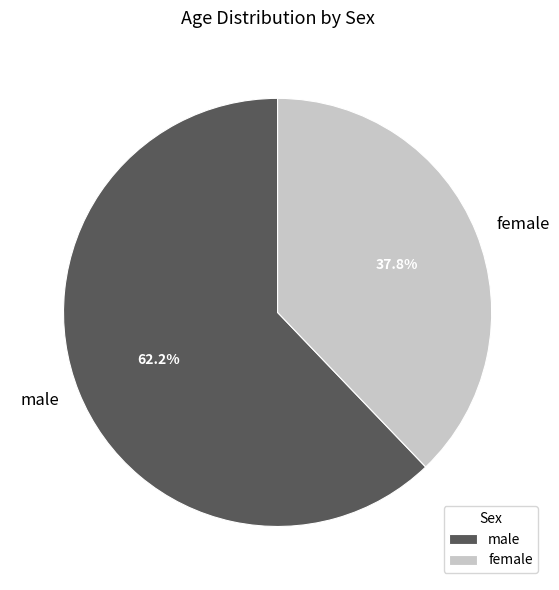

Is there any slice that represents more than half of the pie?

Yes